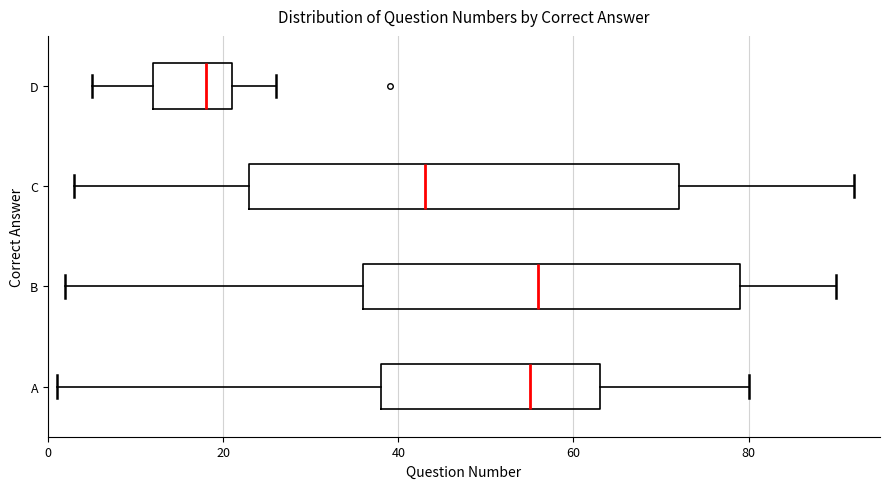

Where is the left edge of the box for C on the x-axis? The values are not printed on the chart, so give them approximately, as read against the axis.

24